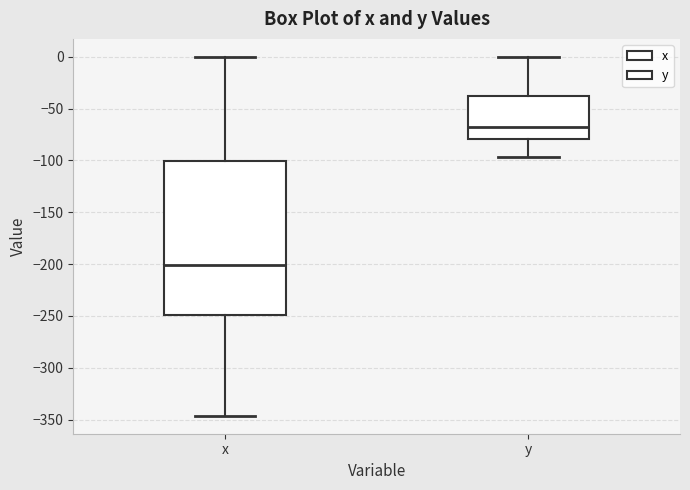

Reading left to right, transcribe this box plot: for each box, give where its median line is, the range the box spans, and where its two whiskers end, as read against the y-axis. The values are not printed on the chart, so give them approximately, as read against the axis.

x: median -200, box -250 to -100, whiskers -345 to 0
y: median -70, box -80 to -40, whiskers -95 to 0